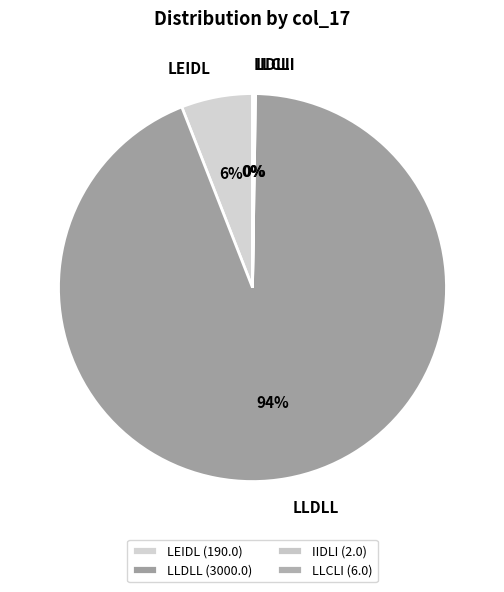

The LLDLL slice represents 81% of the pie. True or false?

False